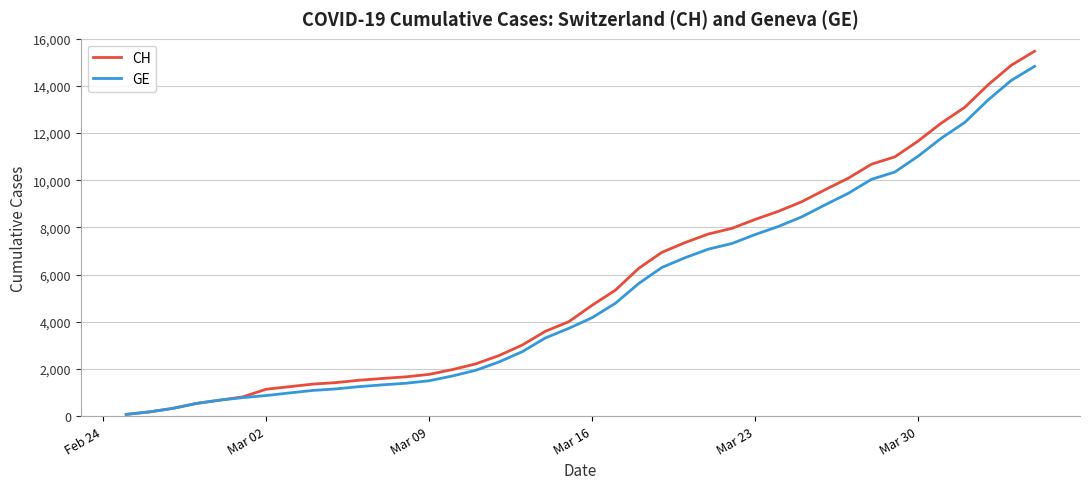

Reading left to right, list all the values displayed in this chart.

CH: 72	178	326	534	674	813	1136	1246	1355	1420	1520	1595	1663	1768	1970	2211	2564	3010	3596	4000	4697	5337	6260	6944	7359	7722	7958	8337	8682	9087	9595	10086	10681	10990	11661	12427	13090	14041	14876	15470
GE: 72	178	326	534	674	783	871	980	1087	1152	1249	1324	1392	1497	1699	1940	2293	2729	3315	3719	4170	4780	5618	6302	6717	7080	7316	7695	8040	8445	8953	9444	10039	10348	11019	11785	12448	13399	14234	14828